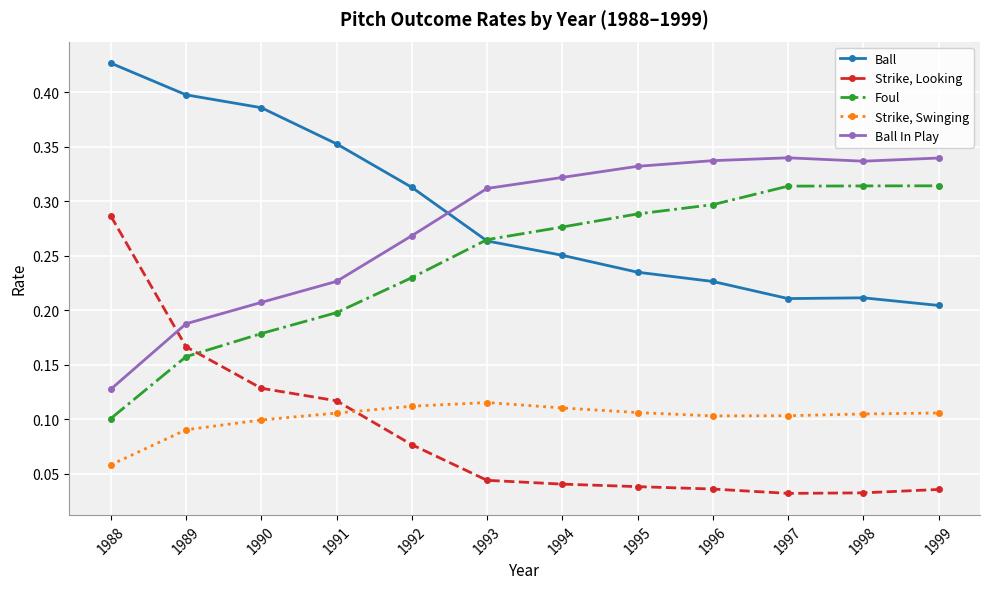

The Foul series shows 0.1 at 1992. True or false?

False